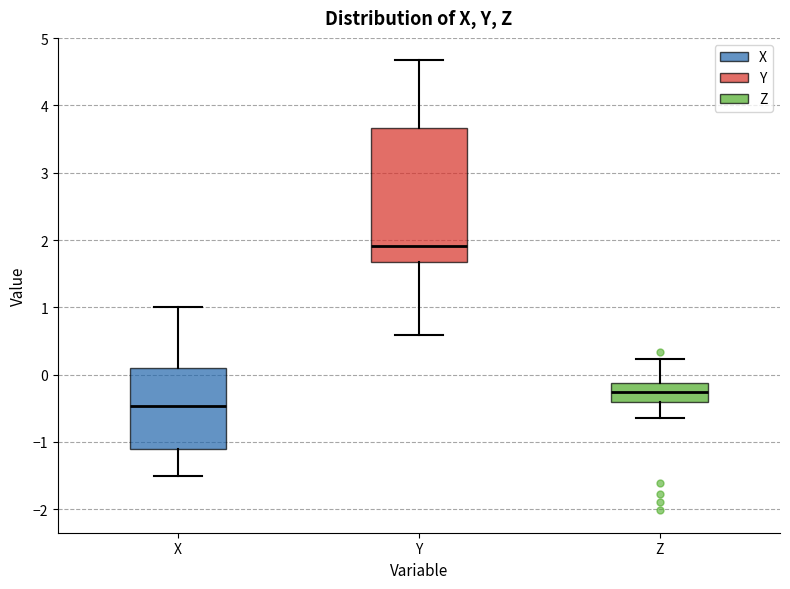

Reading left to right, read every box against the y-axis: the position of its median line, the range the box covers, and the ends of its whiskers. The values are not printed on the chart, so give them approximately, as read against the axis.

X: median -0.5, box -1.1 to 0.1, whiskers -1.5 to 1.0
Y: median 1.9, box 1.7 to 3.7, whiskers 0.6 to 4.7
Z: median -0.3, box -0.4 to -0.1, whiskers -0.6 to 0.2